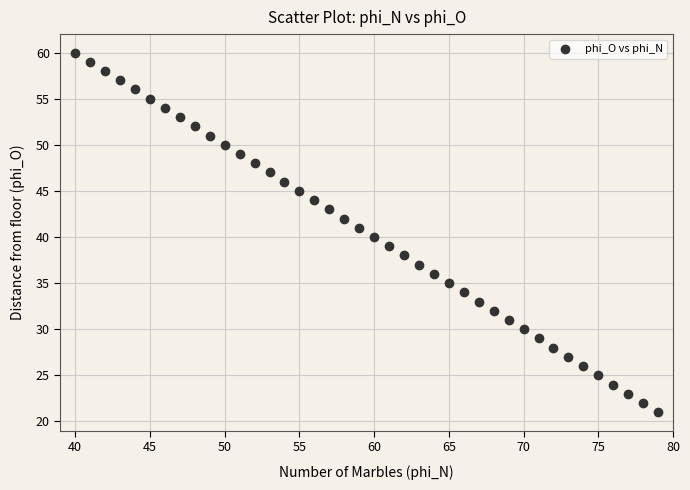

What is the range of Y values (max minus min)?

39